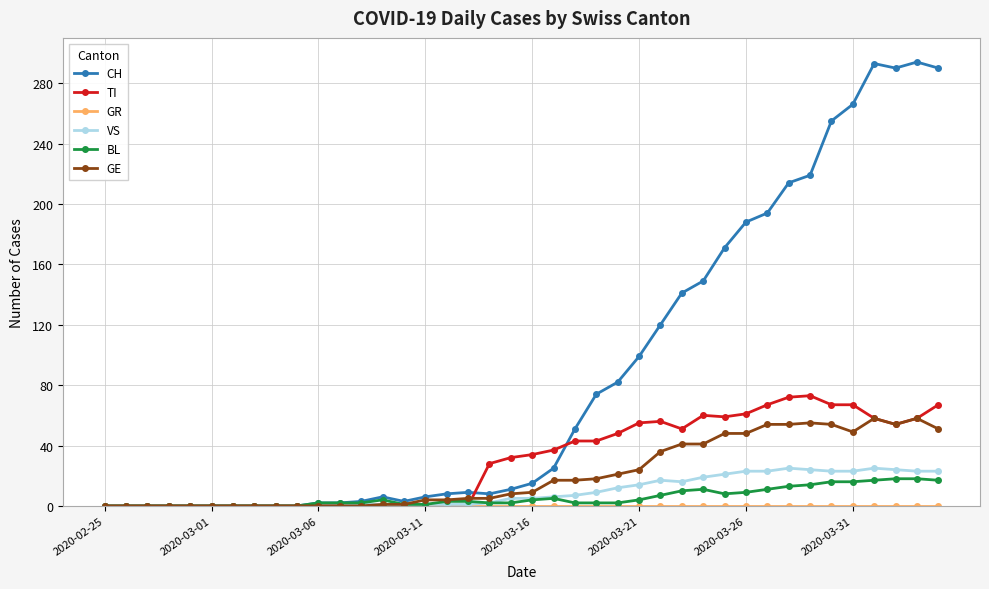

How many distinct data groups are displayed?

6